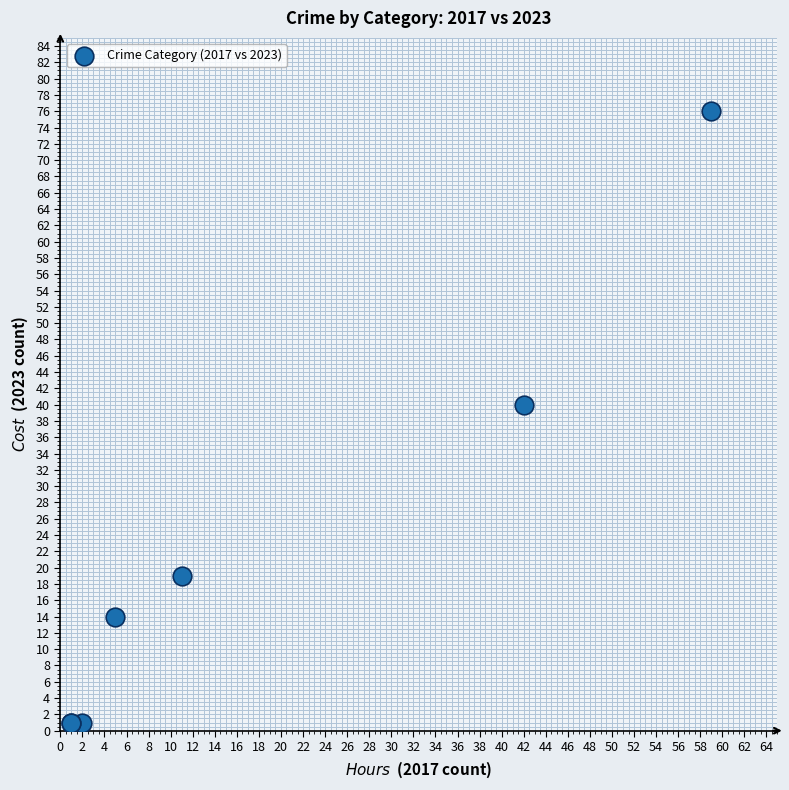

What Y value in the scatter plot is closest to 38?

40